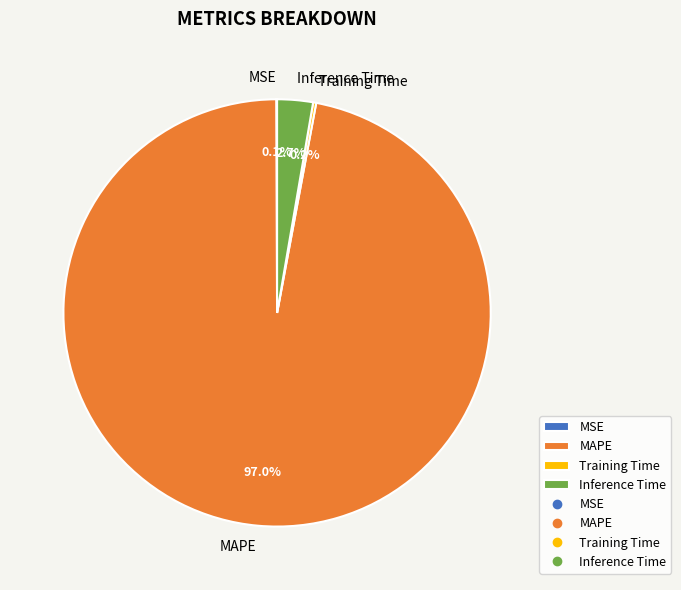

Which slice is the largest?

MAPE